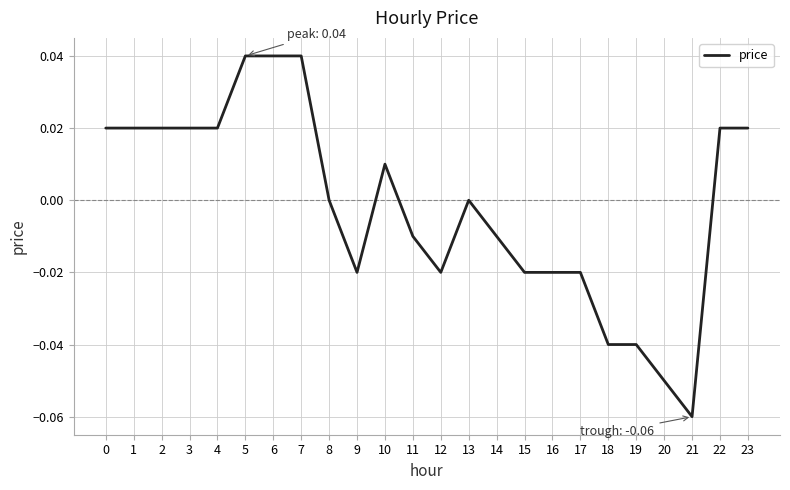

At which category does the chart reach its minimum across all series?

21